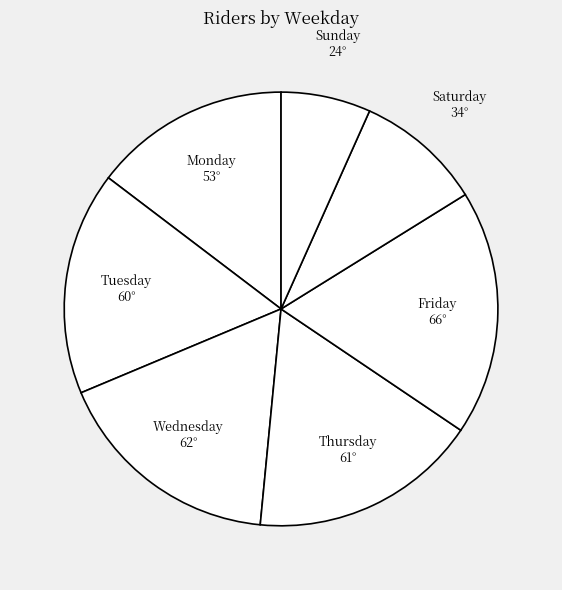

The Thursday slice represents 17% of the pie. True or false?

True